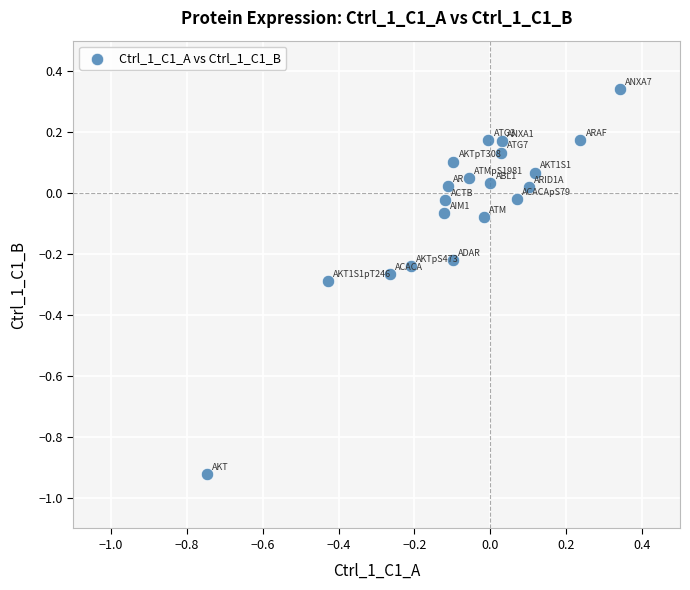

What is the range of X values (max minus min)?

1.1